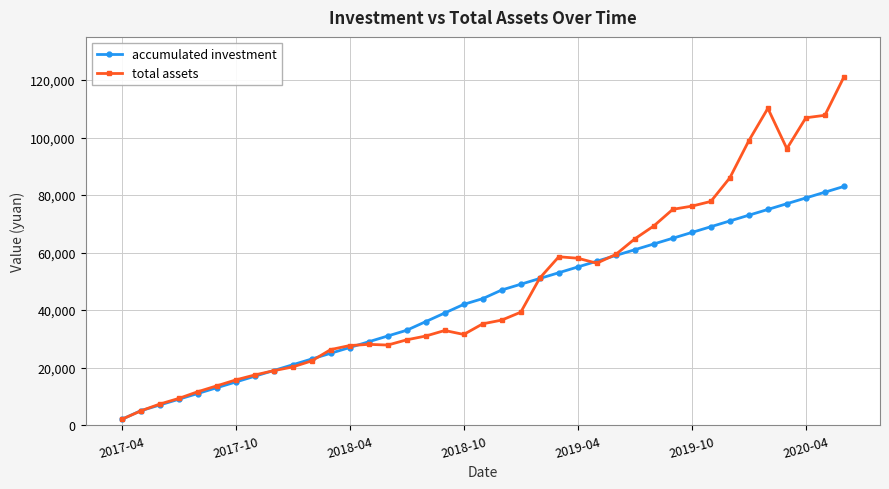

What is the greatest value displayed?

121034.0